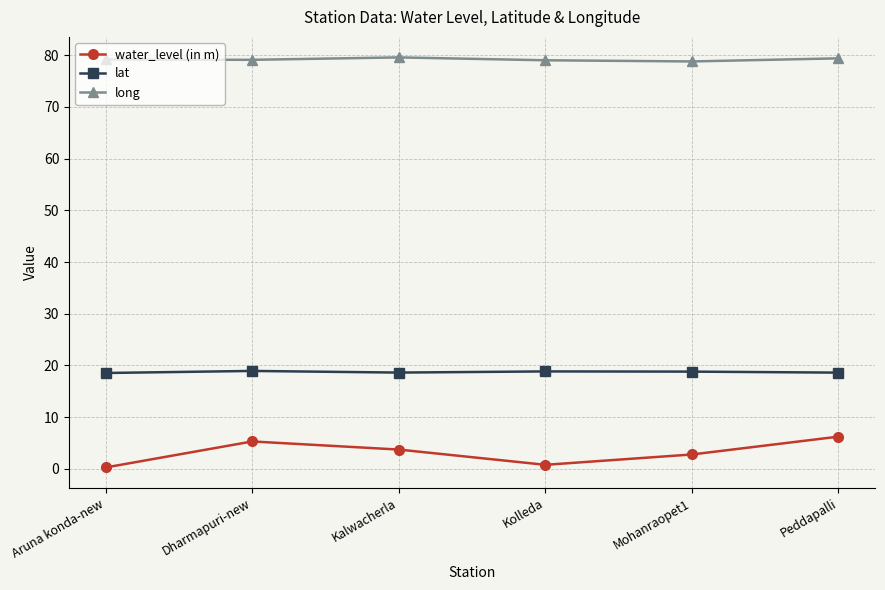

What is the label of the 4th point from the left?

Kolleda